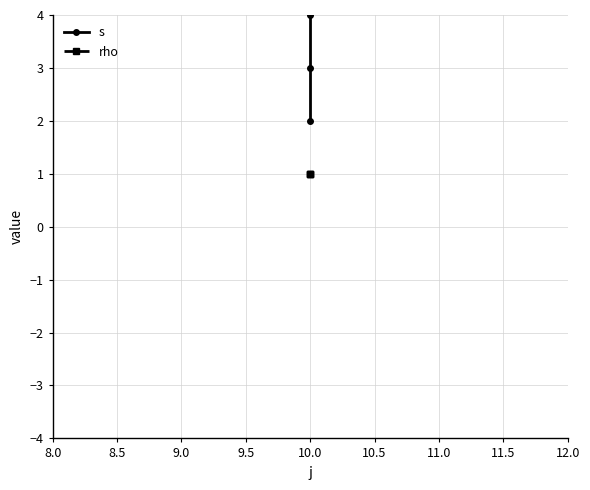

Reading right to left, transcribe all the data shown in this chart.

s: 4	3	2
rho: 1	1	1